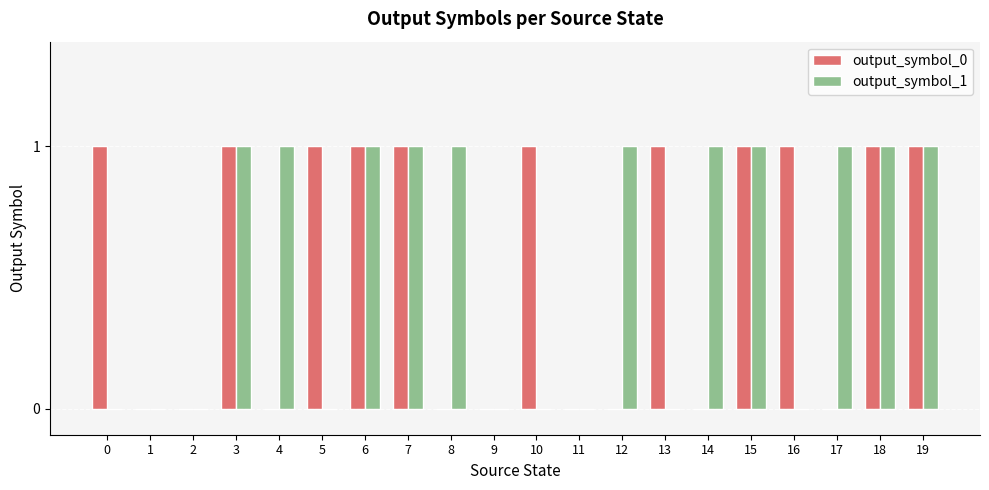

Are the bars grouped side by side (vs. stacked)?

Yes